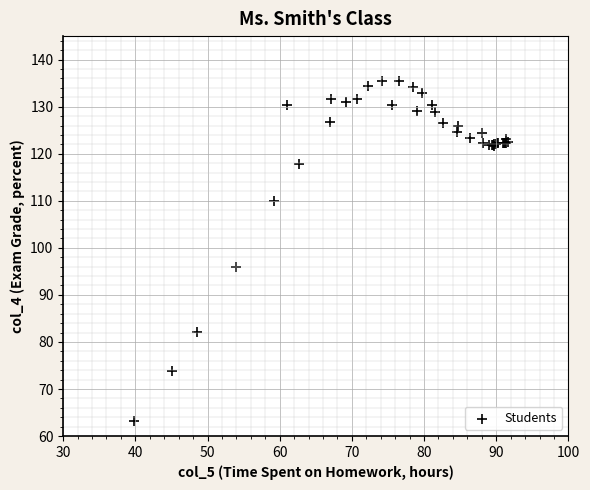

What Y value in the scatter plot is closest to 99?

95.8